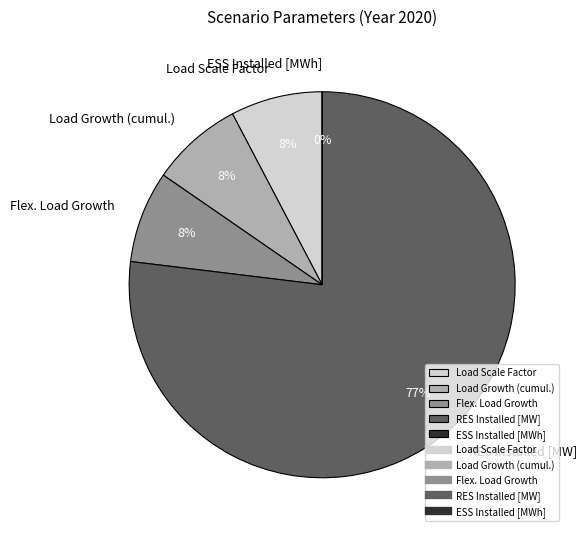

Rank the categories by value from lowest to highest.

ESS Installed [MWh], Load Scale Factor, Load Growth (cumul.), Flex. Load Growth, RES Installed [MW]